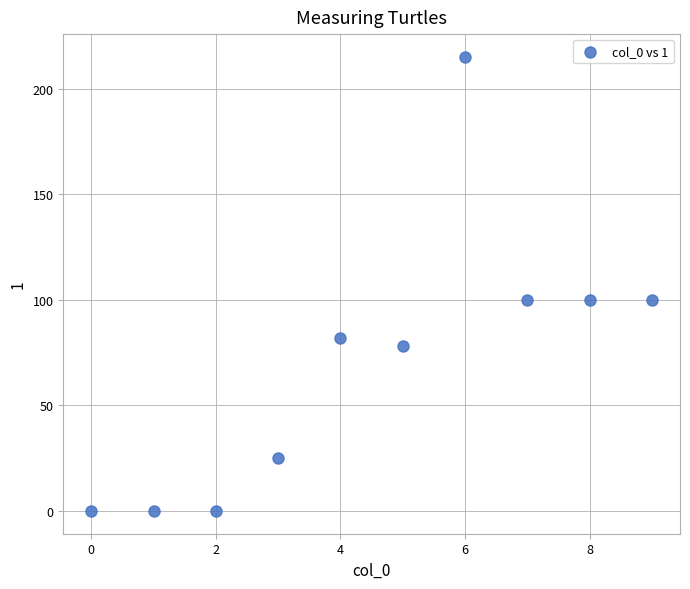

What is the average Y value?

70